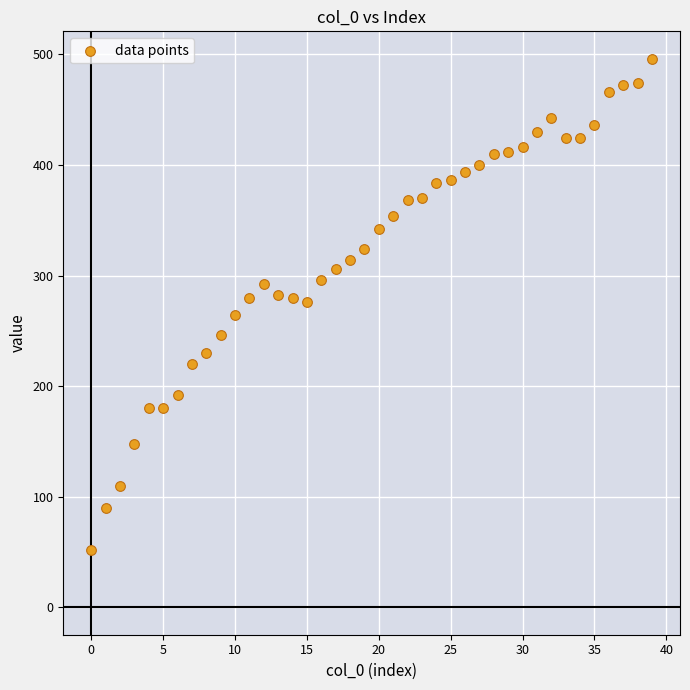

What is the range of Y values (max minus min)?

444